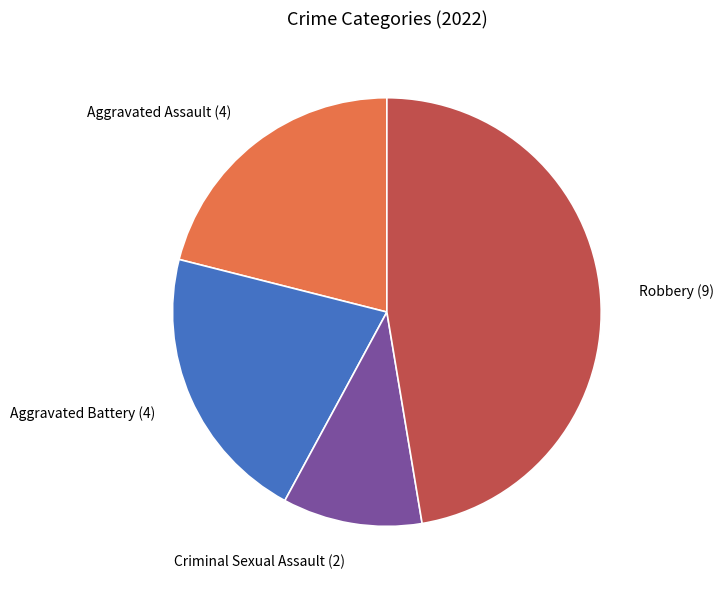

Combined, do Robbery and Criminal Sexual Assault account for over 50%?

Yes